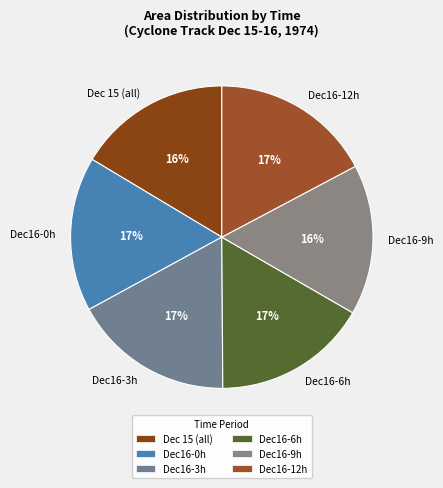

Is it true that Dec16-6h is 25% of the pie?

False